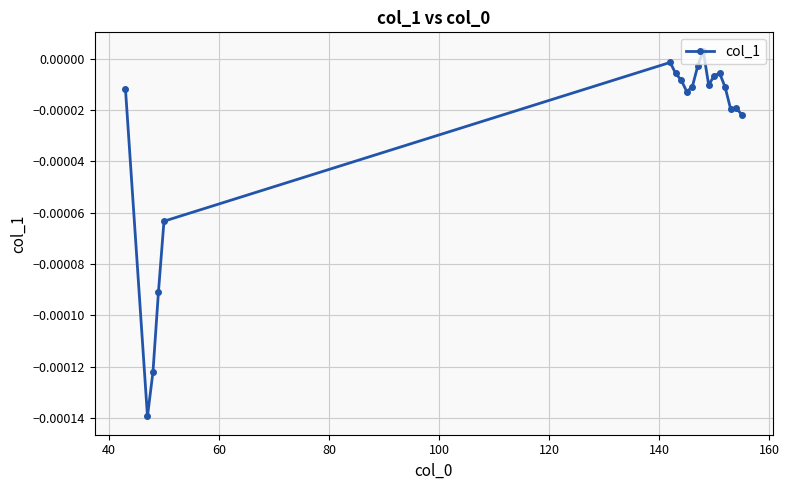

How many lines are shown in the chart?

1